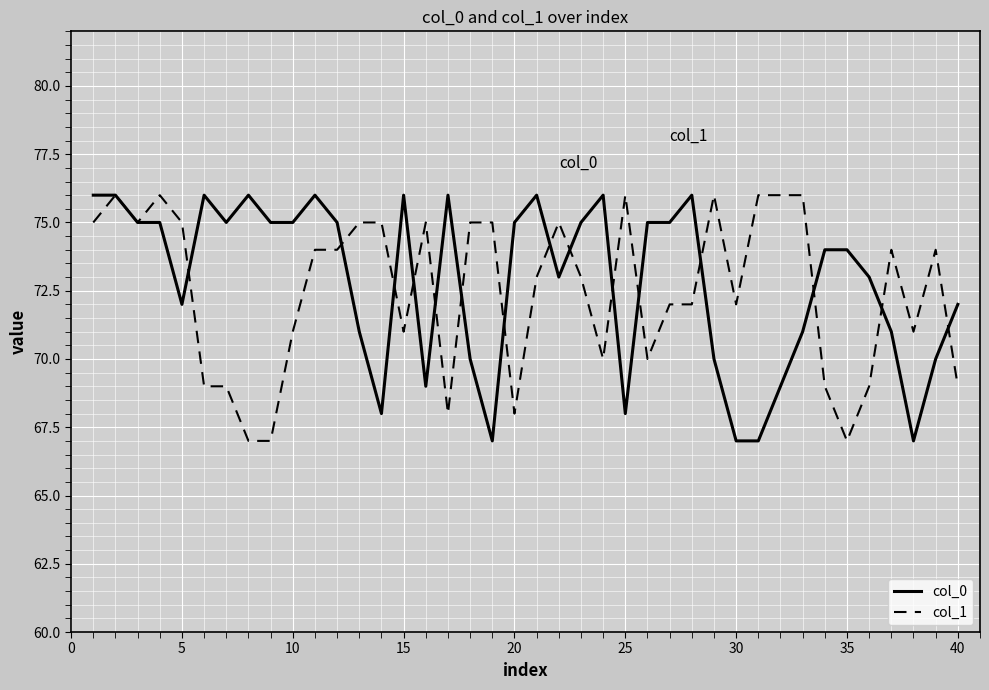

What is the greatest value displayed?

76